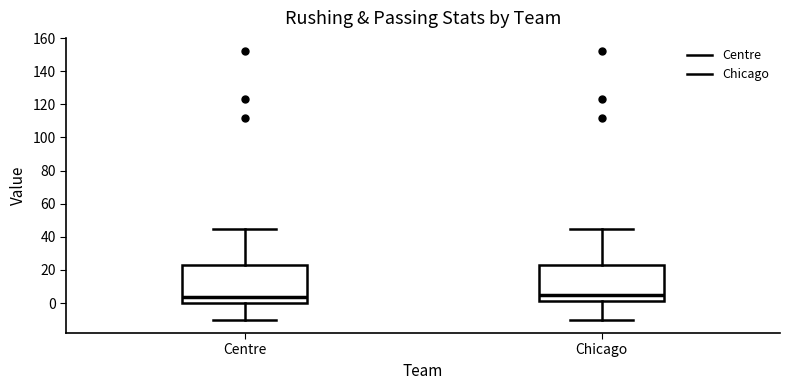

Where does the lower whisker of the box for Centre end on the y-axis? The values are not printed on the chart, so give them approximately, as read against the axis.

-10